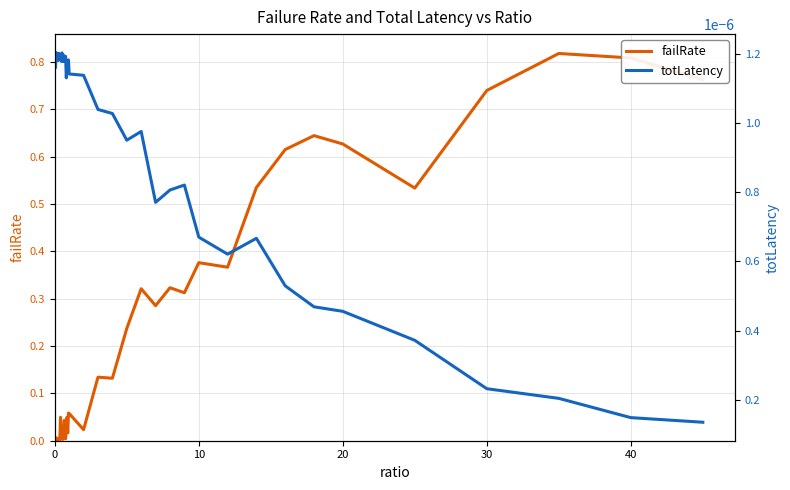

Is it true that failRate equals -0.6 at 0?

False